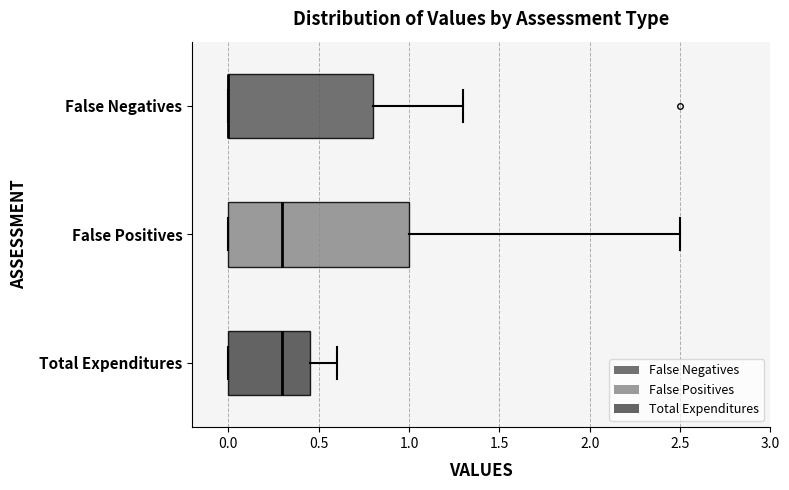

Comparing the boxes themselves (not the whiskers), which one is the widest?

False Positives